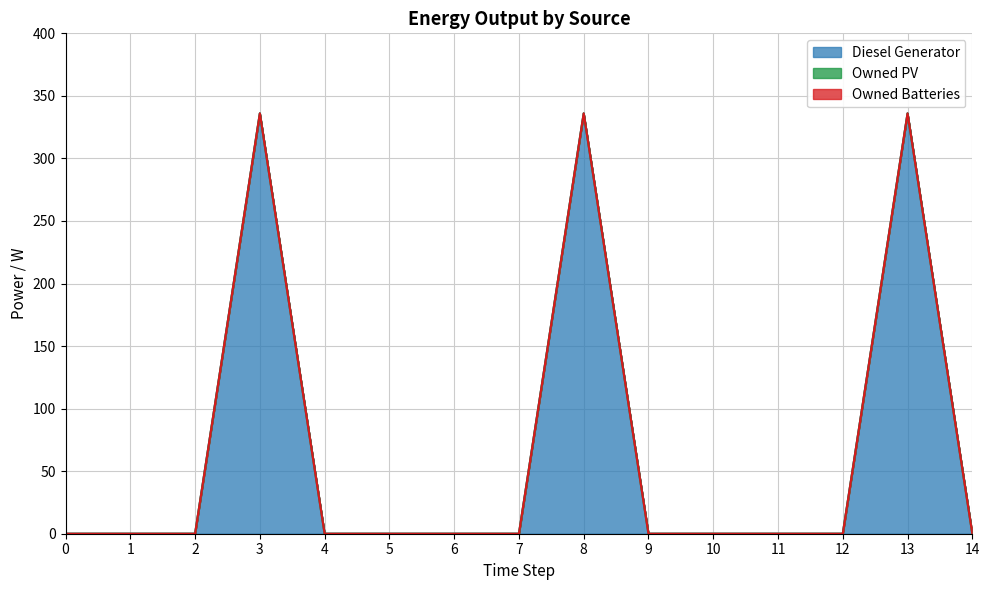

Reading left to right, extract all data points from this chart.

Diesel Generator: 0	0	0	336	0	0	0	0	336	0	0	0	0	336	0
Owned PV: 0	0	0	0	0	0	0	0	0	0	0	0	0	0	0
Owned Batteries: 0	0	0	0	0	0	0	0	0	0	0	0	0	0	0